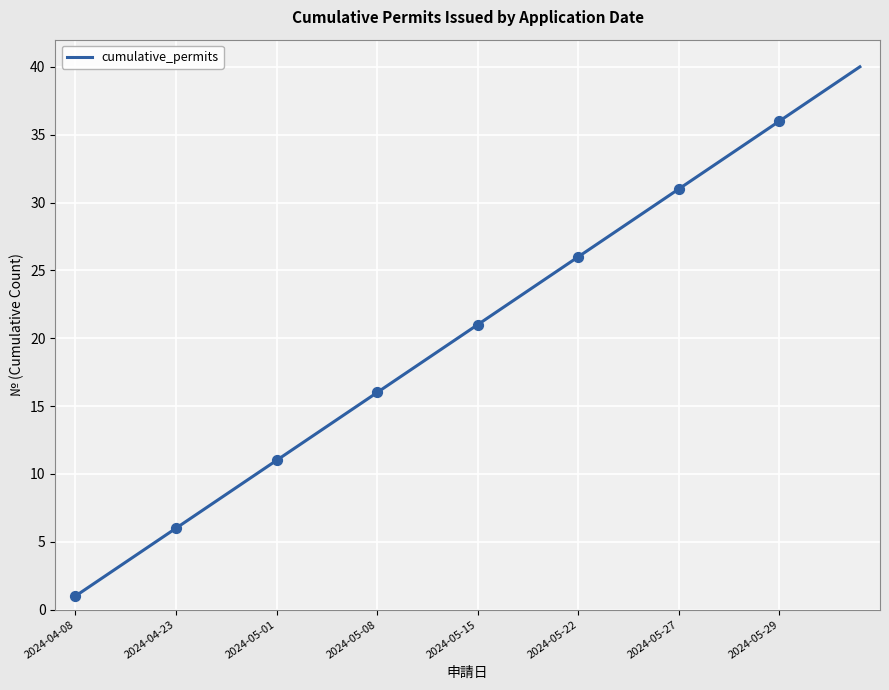

What is the difference between the maximum and minimum values?

39